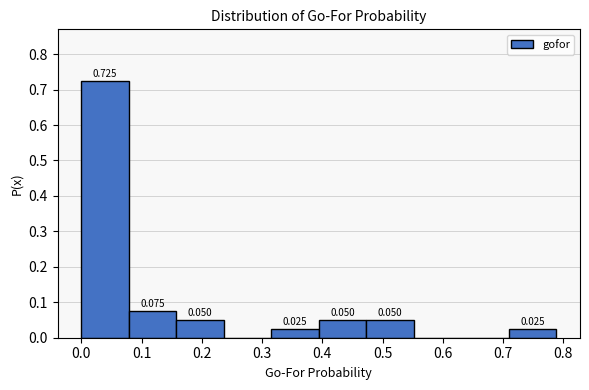

Over which range of the x-axis is the bar tallest?

0.00 to 0.08